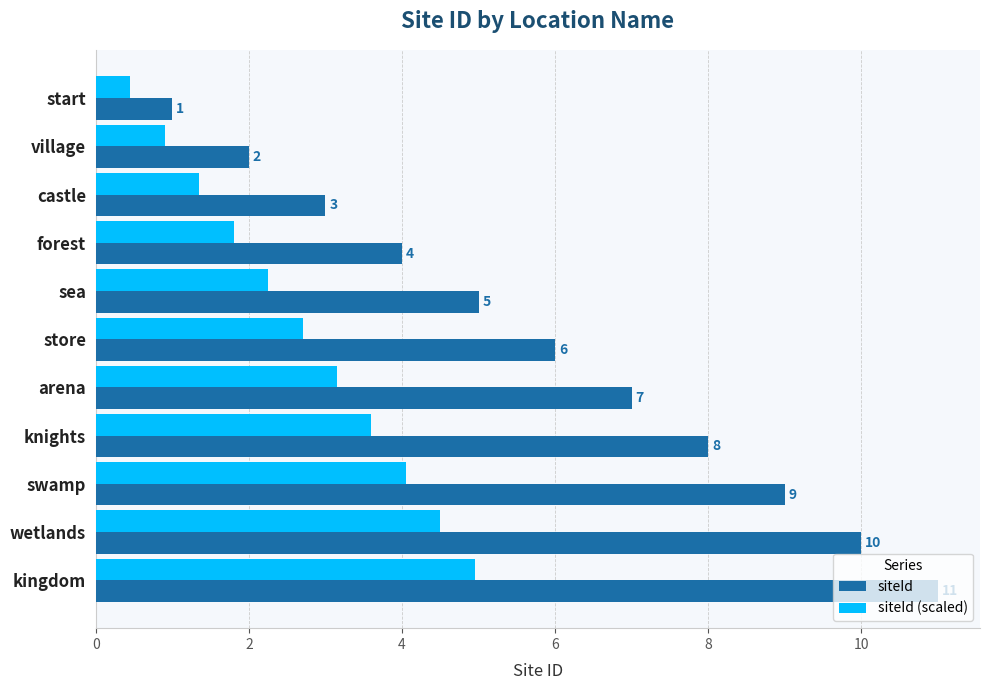

How many siteId values are between 3 and 9?

7